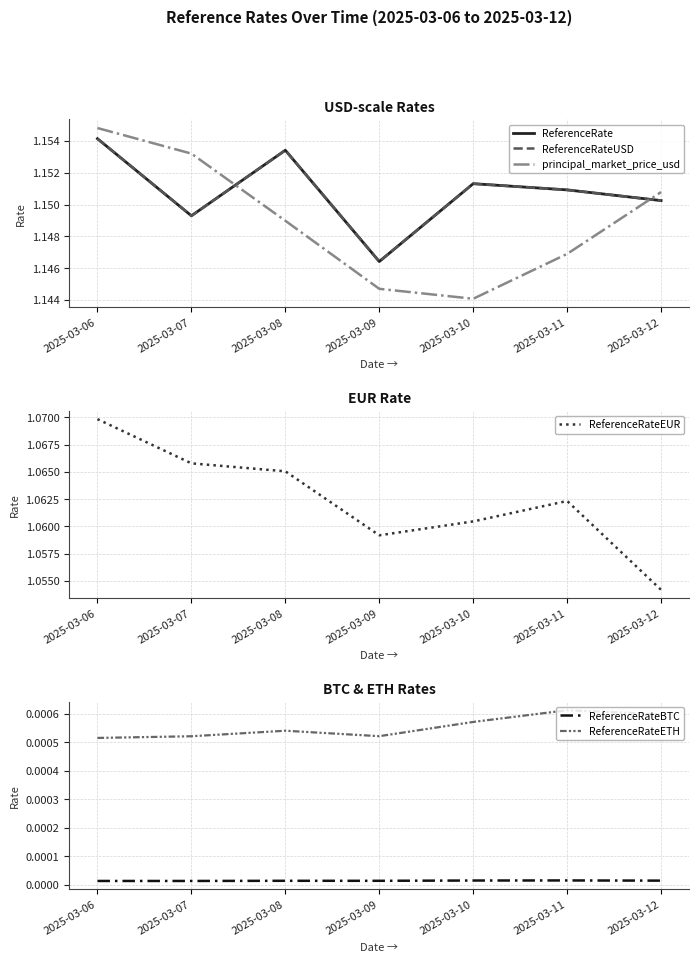

Is this an area chart (filled region under the line)?

No